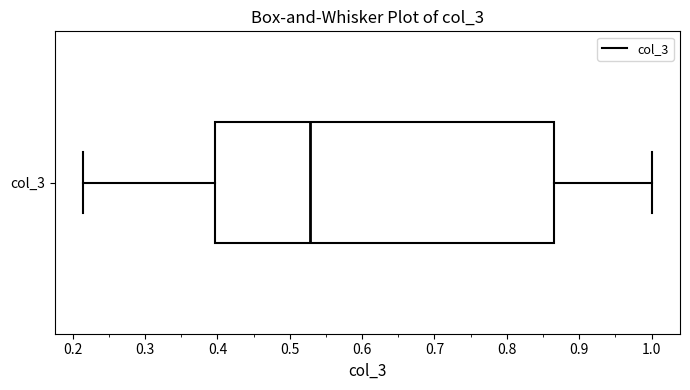

Transcribe this box plot: give where the median line is, the range the box spans, and where the two whiskers end, as read against the x-axis. The values are not printed on the chart, so give them approximately, as read against the axis.

median 0.53, box 0.40 to 0.86, whiskers 0.21 to 1.00